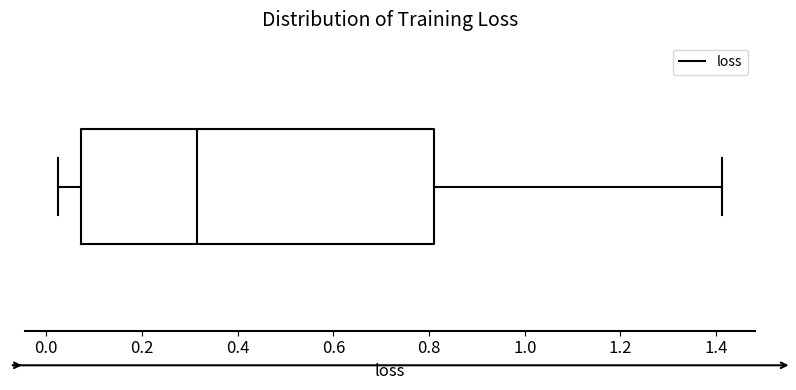

Read this box plot against the x-axis: the position of the median line, the range covered by the box, and the ends of both whiskers. The values are not printed on the chart, so give them approximately, as read against the axis.

median 0.32, box 0.08 to 0.82, whiskers 0.02 to 1.42